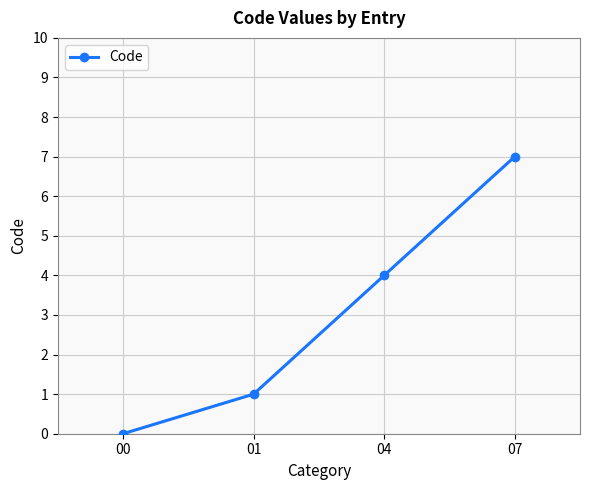

Reading right to left, transcribe all the data shown in this chart.

07=7	04=4	01=1	00=0